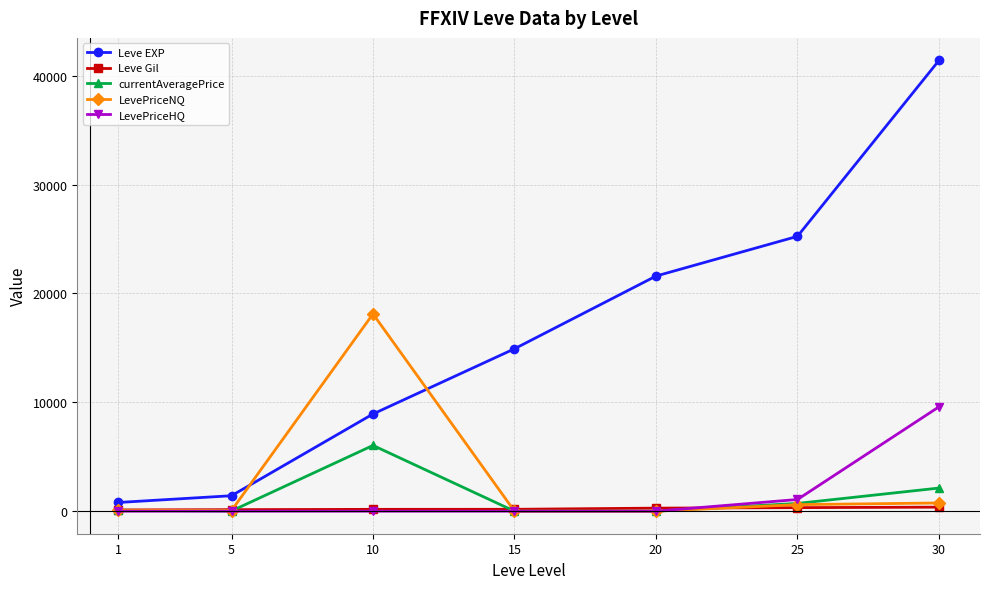

How many lines are shown in the chart?

5